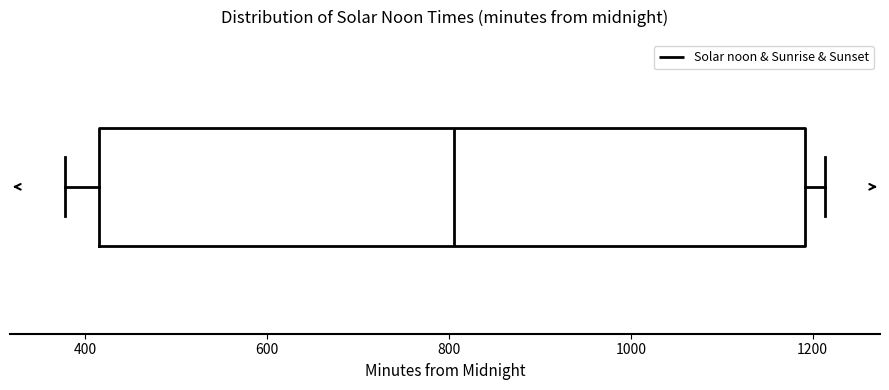

Transcribe this box plot: give where the median line is, the range the box spans, and where the two whiskers end, as read against the x-axis. The values are not printed on the chart, so give them approximately, as read against the axis.

median 800, box 420 to 1200, whiskers 380 to 1220